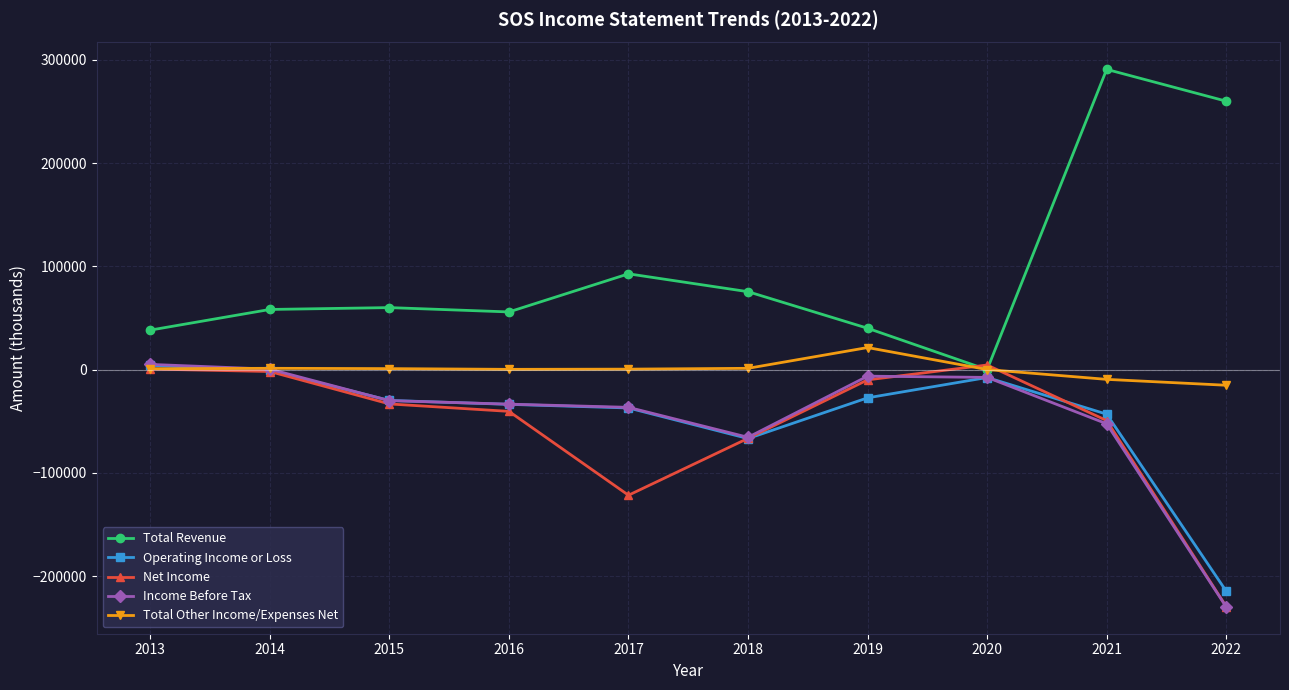

Count the number of categories in the chart.

10